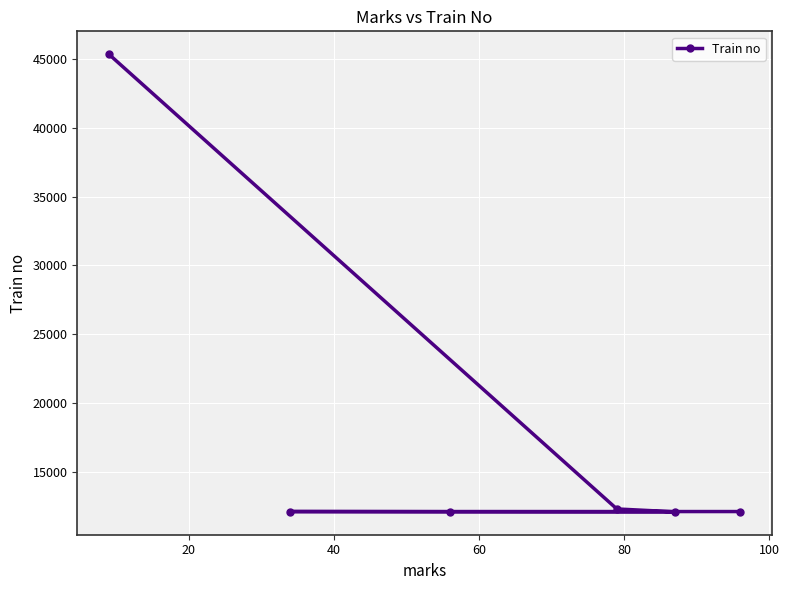

What is the difference between the maximum and minimum values?

33187